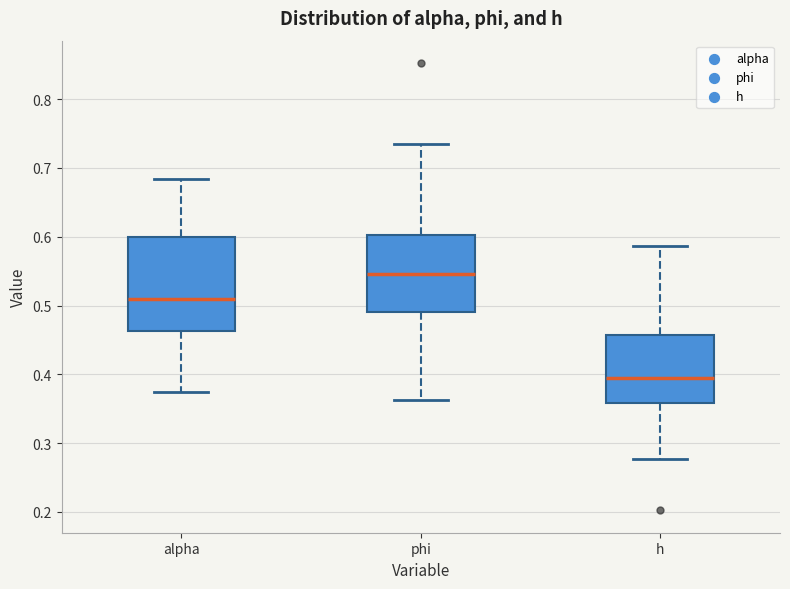

Reading left to right, read every box against the y-axis: the position of its median line, the range the box covers, and the ends of its whiskers. The values are not printed on the chart, so give them approximately, as read against the axis.

alpha: median 0.51, box 0.46 to 0.60, whiskers 0.37 to 0.68
phi: median 0.55, box 0.49 to 0.60, whiskers 0.36 to 0.73
h: median 0.39, box 0.36 to 0.46, whiskers 0.28 to 0.59